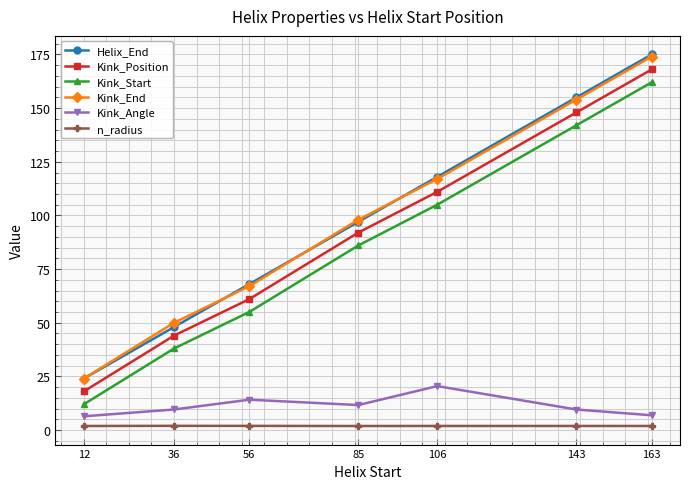

How many series are shown in this chart?

6